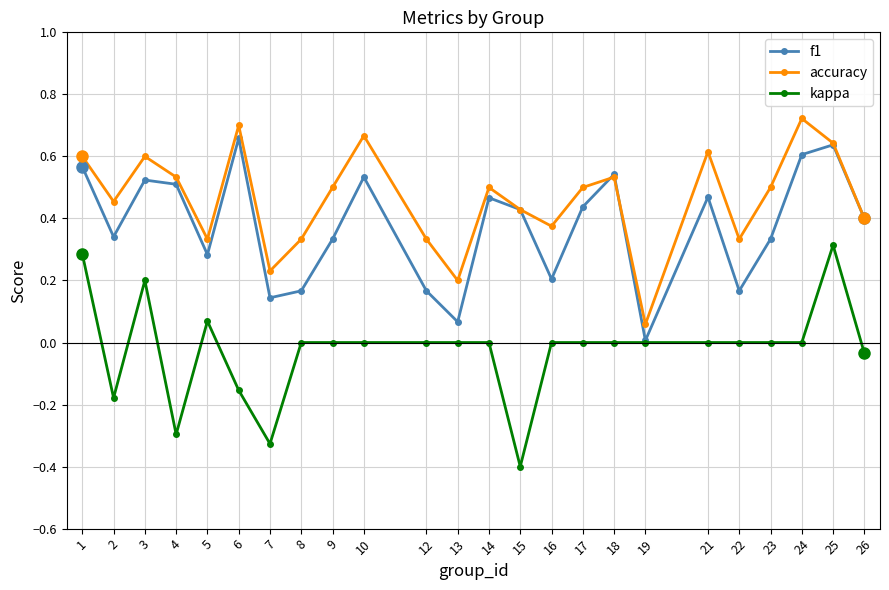

Which series changed the most between 4 and 14?

kappa